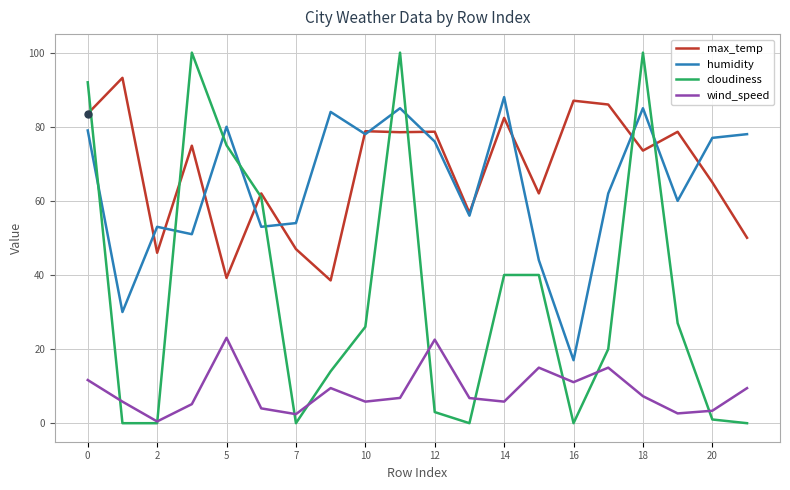

Which series ends up on top after the final intersection of cloudiness and humidity?

humidity